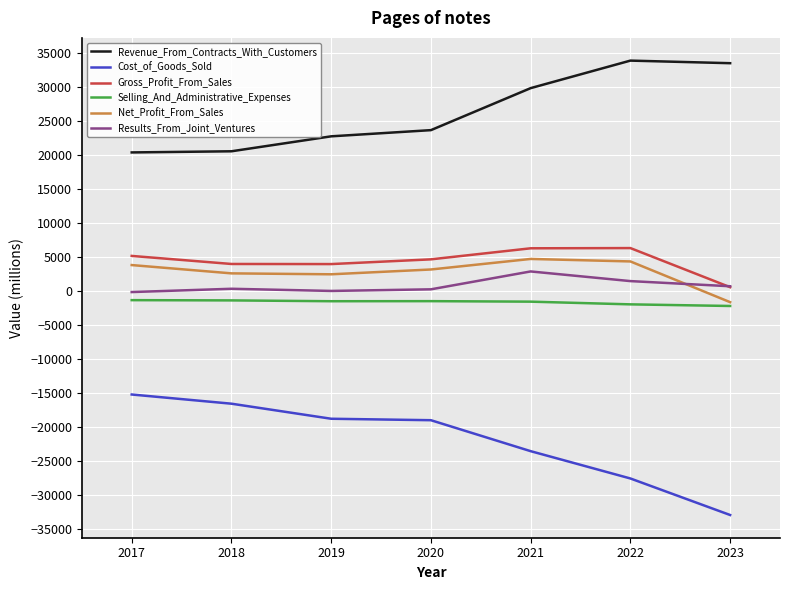

At which category does the chart reach its minimum across all series?

2023